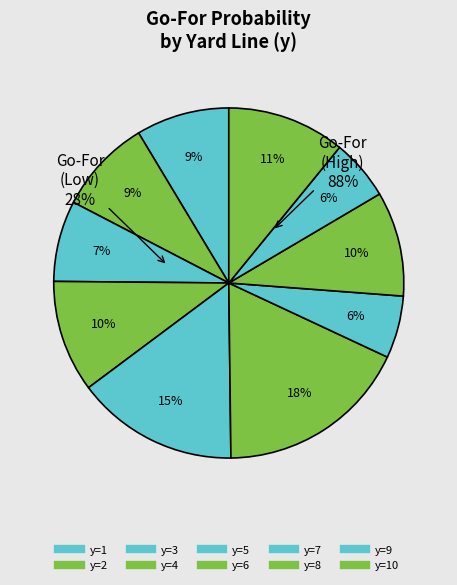

To the nearest percent, what is the difference between the largest and smallest slice percentages?

13%